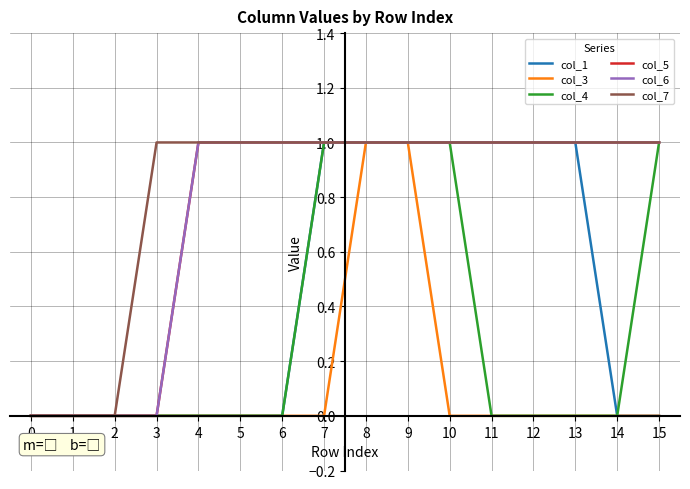

Does the chart display data point markers on the line(s)?

No